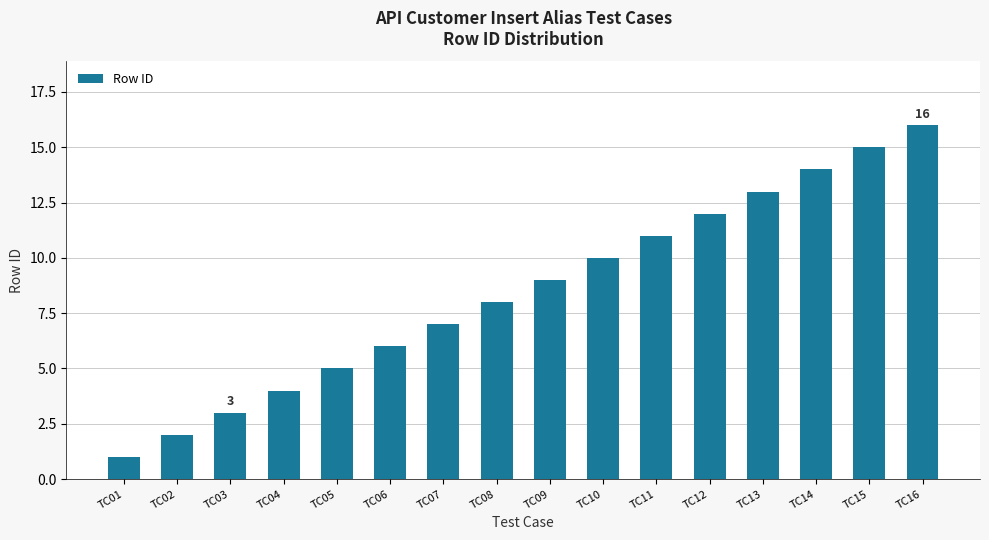

What is the value of the 7th bar from the left?

7